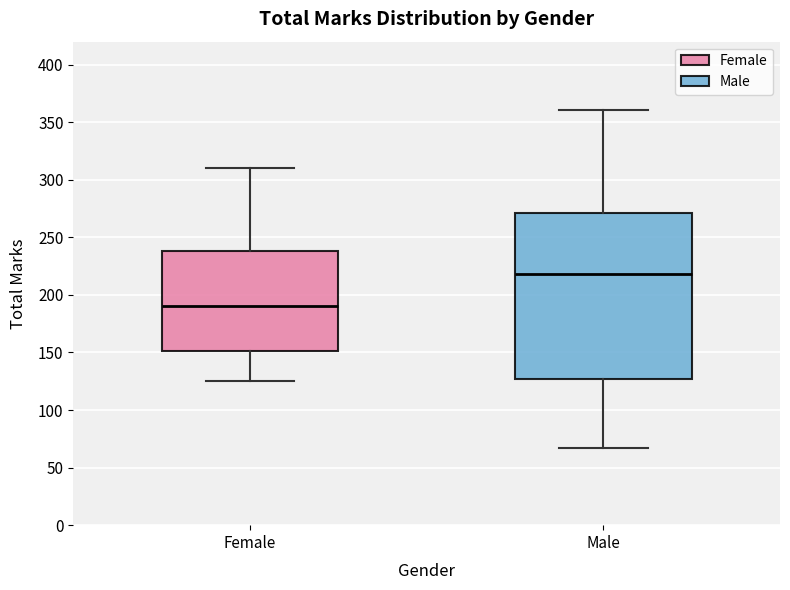

Which box's median line is the highest?

Male